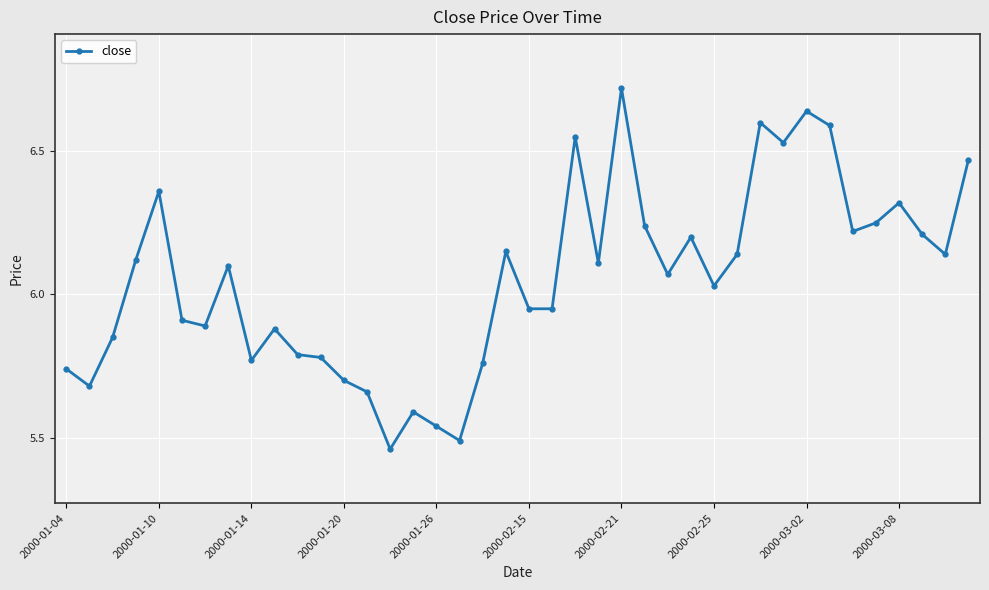

True or false: there are more than 1 points higher than both neighbors.

True